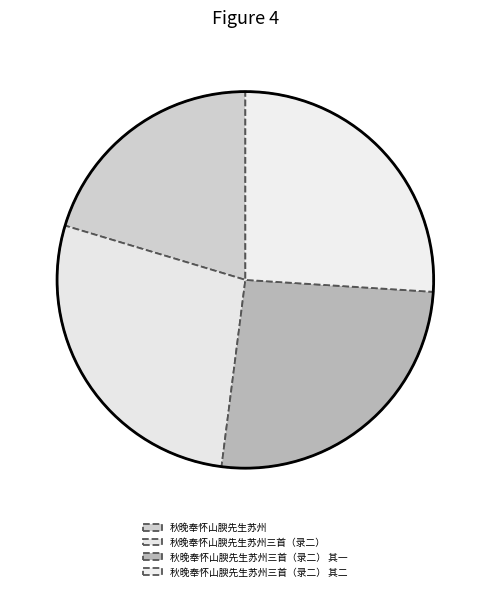

To the nearest percent, what portion does 秋晚奉怀山腴先生苏州三首（录二） represent?

28%